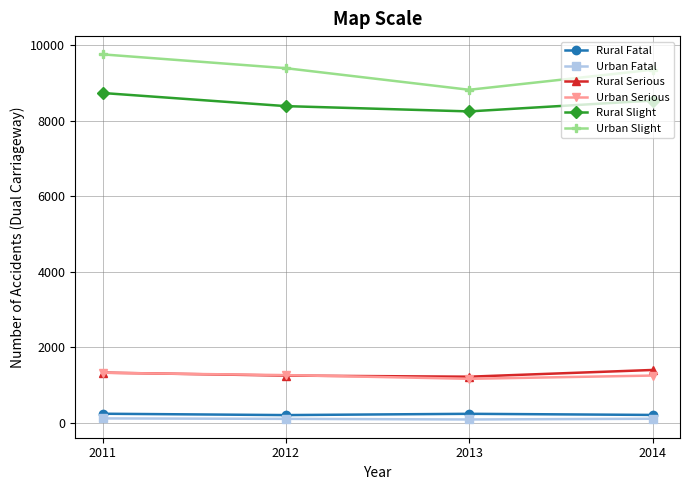

Where does the Urban Slight series first go above 9388?

2011